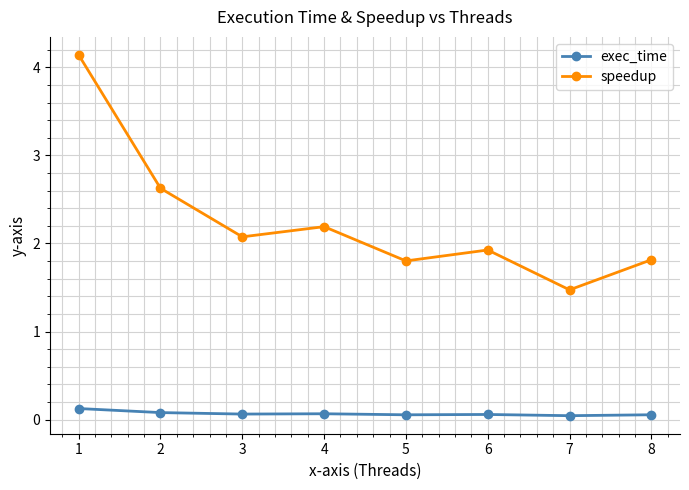

Is this an area chart (filled region under the line)?

No